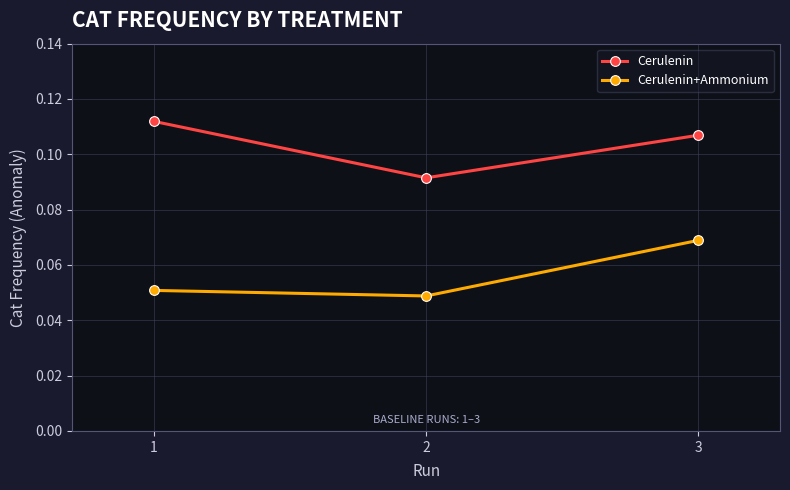

Does the chart have visible grid lines?

Yes